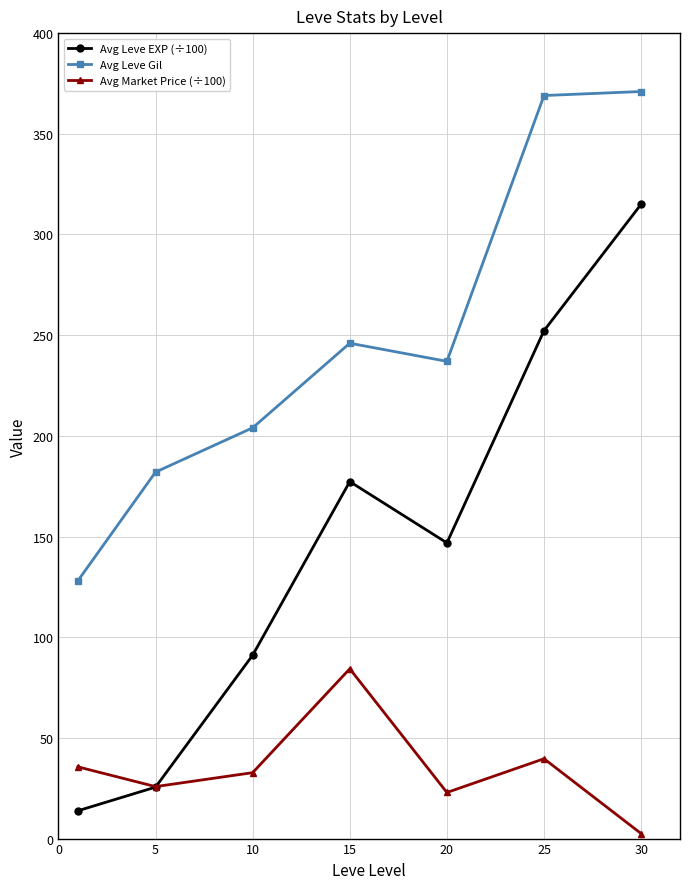

Which series has the largest total across all categories?

Avg Leve Gil